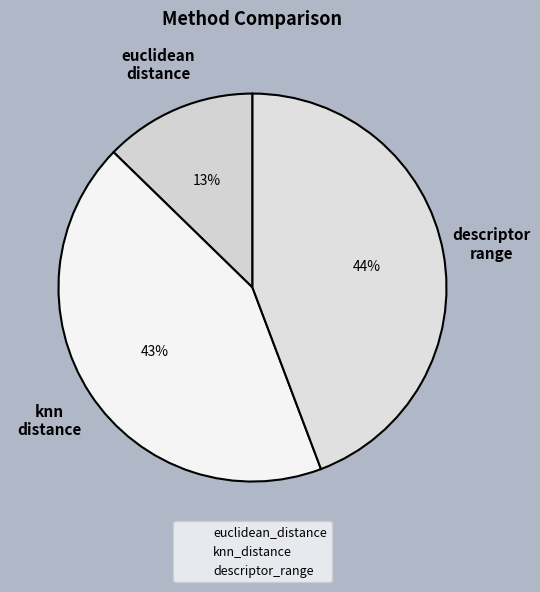

How many slices are in this pie chart?

3